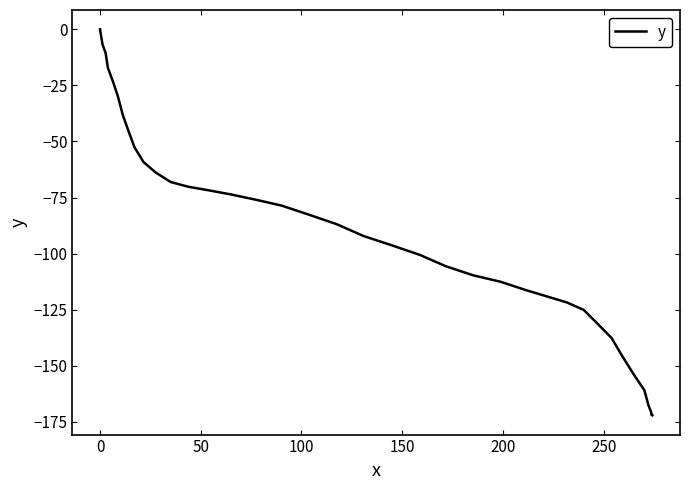

Reading left to right, extract all data points from this chart.

0.0	-6.6	-10.7	-17.2	-23.0	-30.0	-38.2	-45.3	-52.6	-59.2	-63.9	-68.1	-70.2	-71.8	-73.6	-75.9	-78.6	-82.6	-86.9	-92.2	-96.3	-100.6	-105.7	-109.7	-112.6	-116.2	-119.2	-121.8	-125.1	-131.2	-137.6	-145.8	-154.1	-160.9	-167.8	-170.7	-172.0	-172.0	-172.0	-172.1